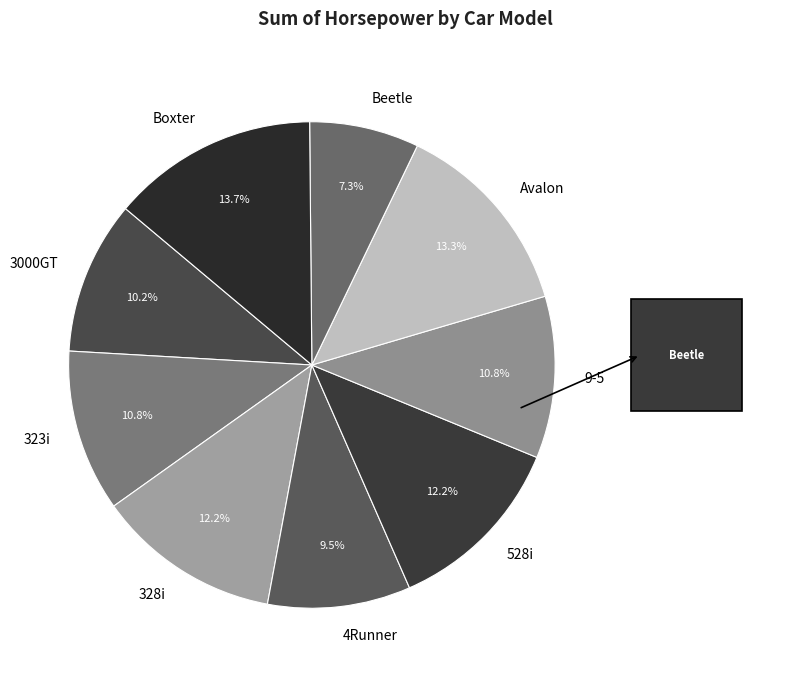

Which has a higher value, 323i or 328i?

328i